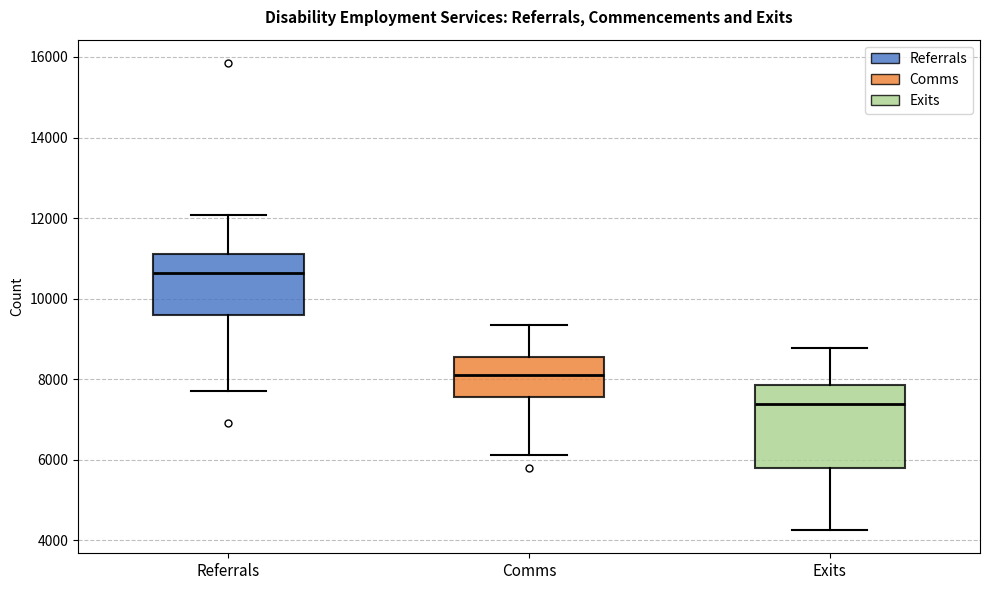

Where does the lower whisker of the box for Referrals end on the y-axis? The values are not printed on the chart, so give them approximately, as read against the axis.

7800